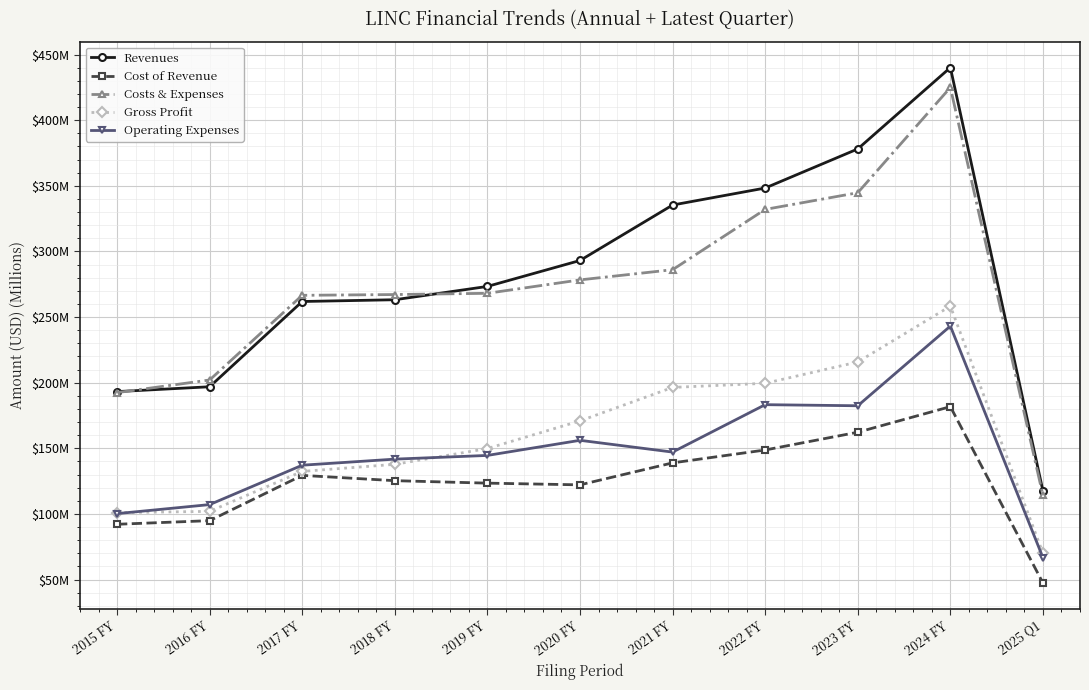

List the series in order of their peak value, highest first.

Revenues, Costs & Expenses, Gross Profit, Operating Expenses, Cost of Revenue